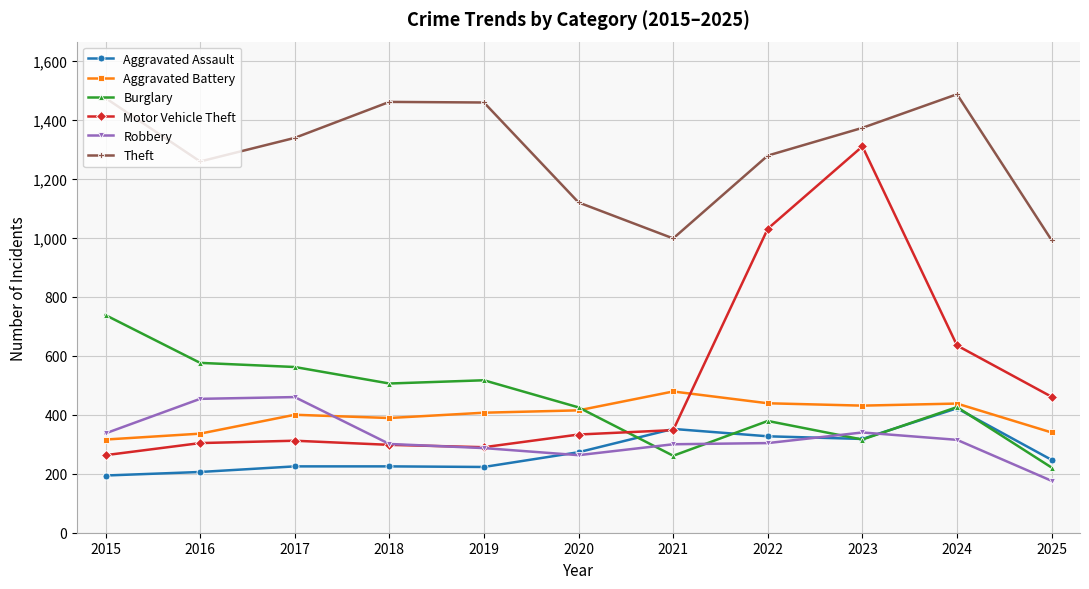

What is the sum of all Motor Vehicle Theft values?

5585